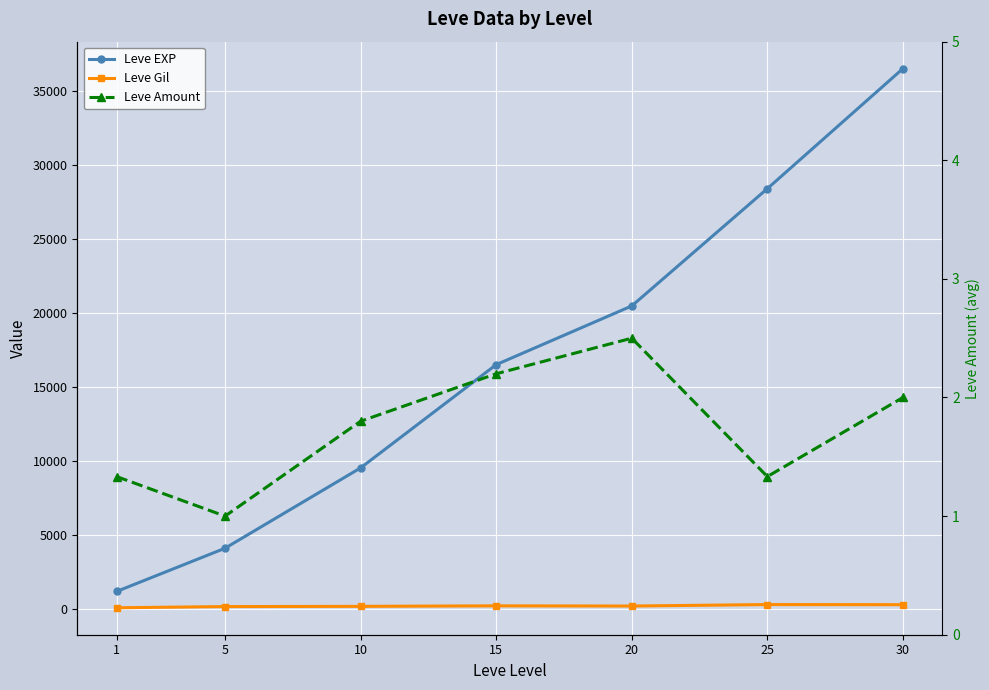

Is it true that Leve Gil equals 229.2 at 20?

True